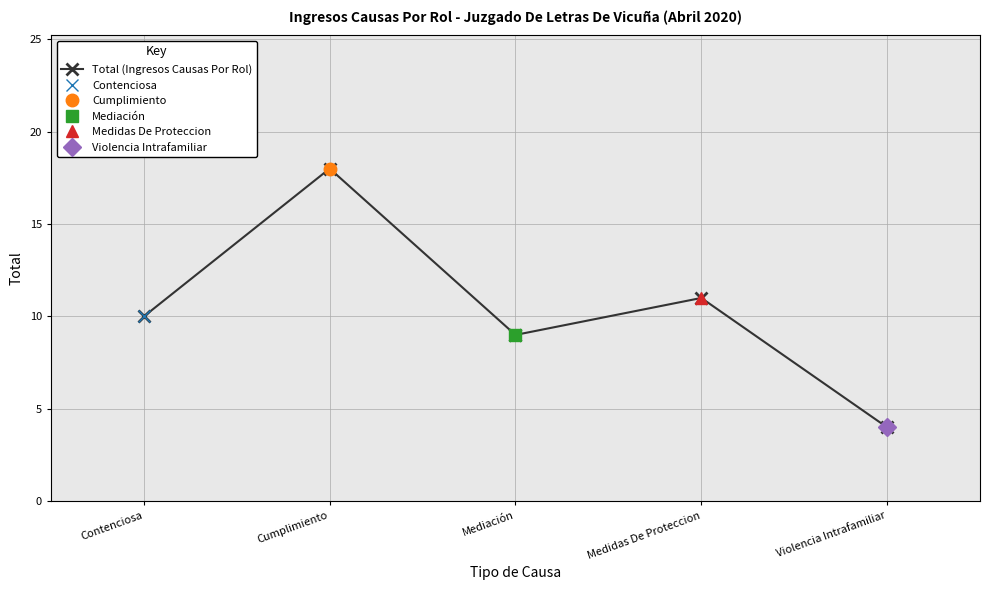

Rank the categories by value from lowest to highest.

Violencia Intrafamiliar, Mediación, Contenciosa, Medidas De Proteccion, Cumplimiento